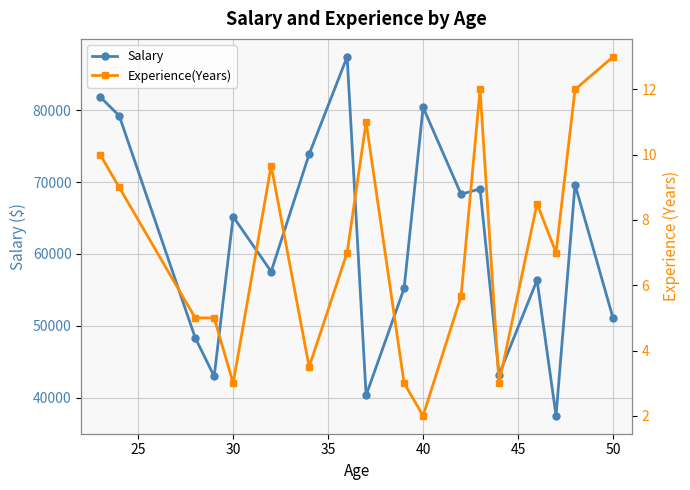

What is the smallest value displayed?

2.0